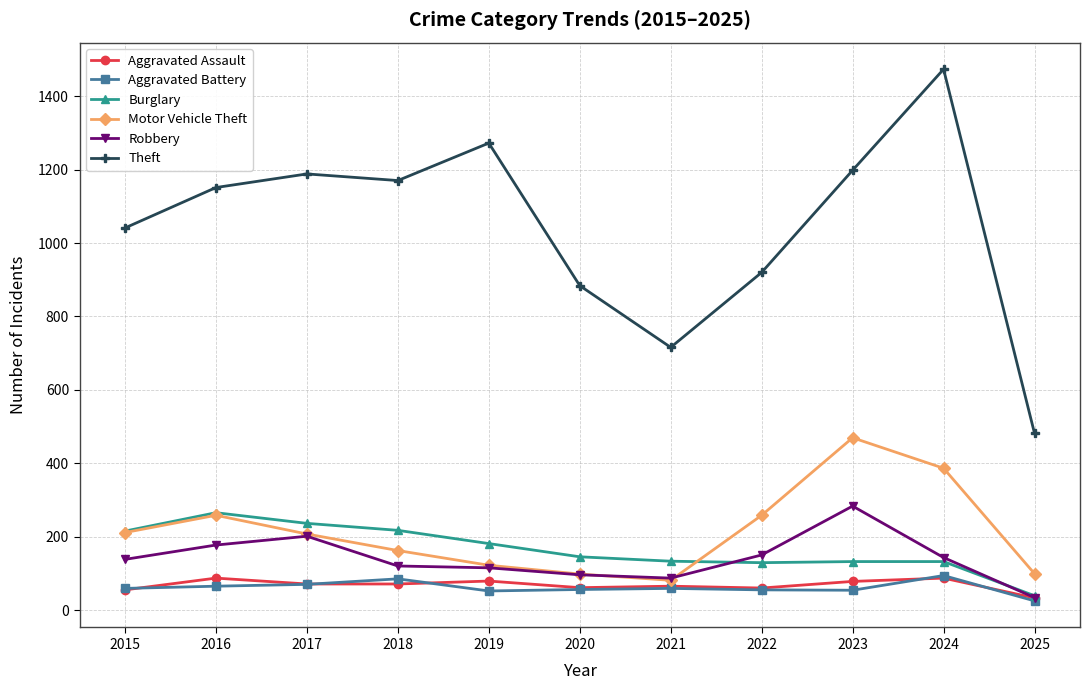

Which series changed the most between 2021 and 2025?

Theft